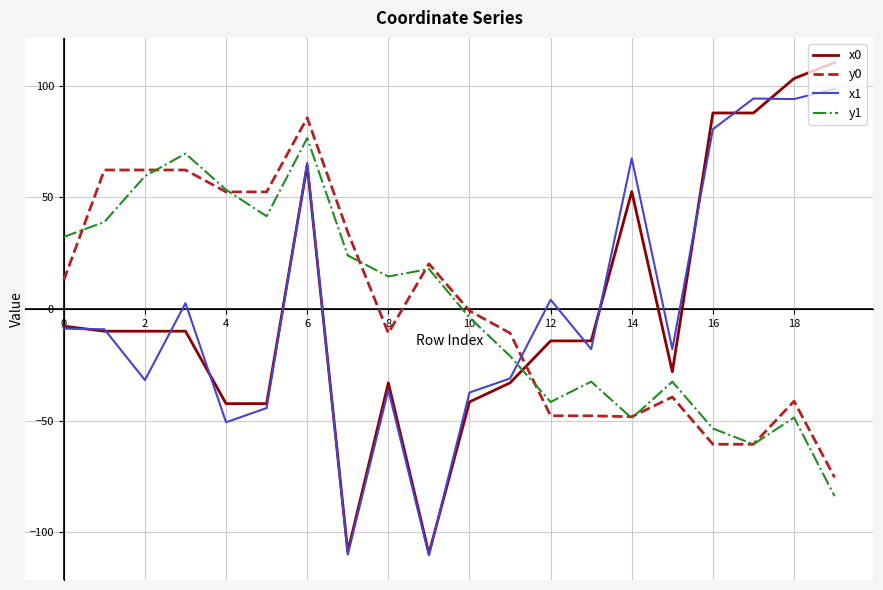

Which series has the widest spread of values?

x0